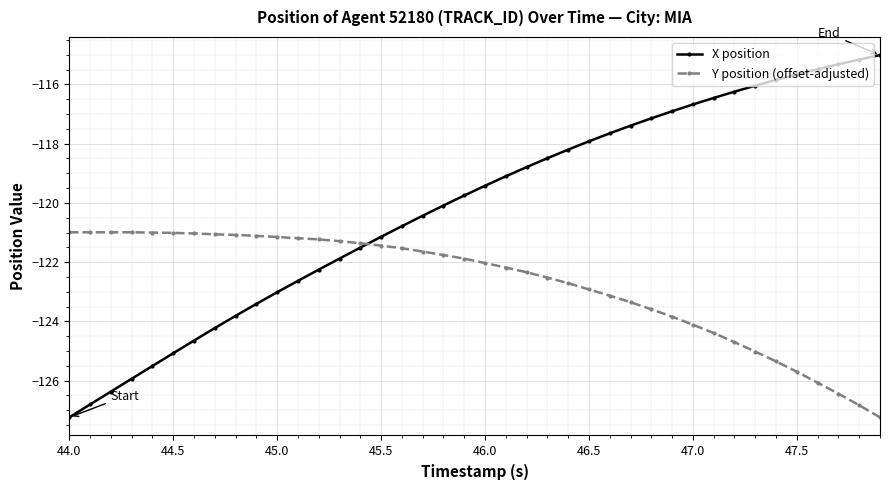

What is the value of the X position point at the 22nd from the left?

-119.1